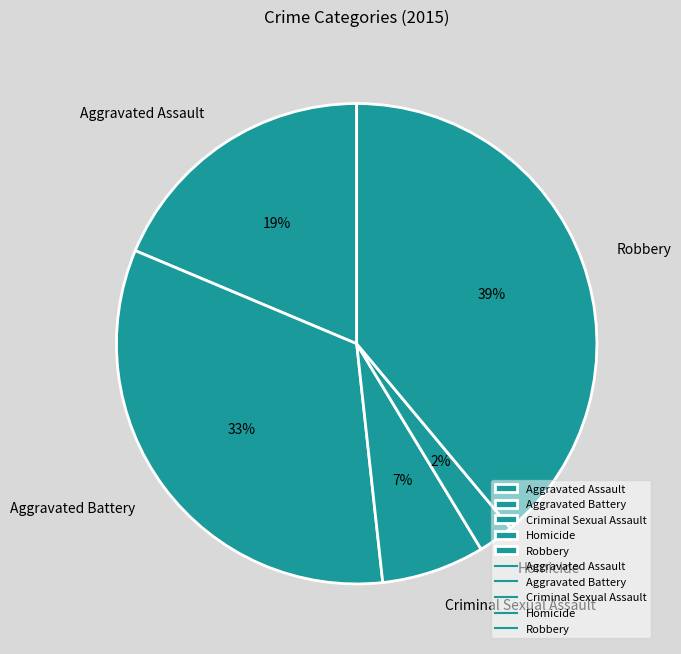

Is the sum of Aggravated Battery and Robbery greater than half?

Yes